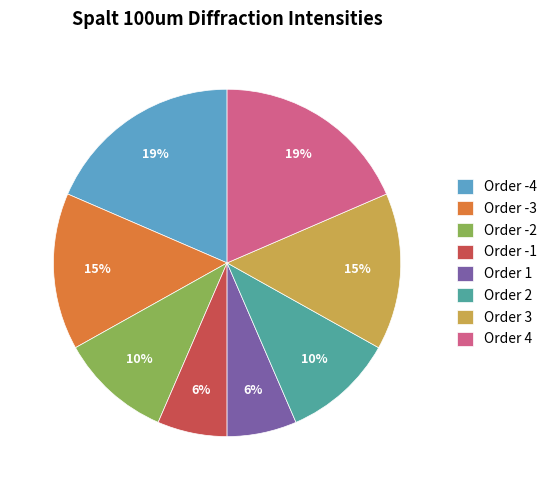

True or false: Order 3 accounts for 15% of the total.

True